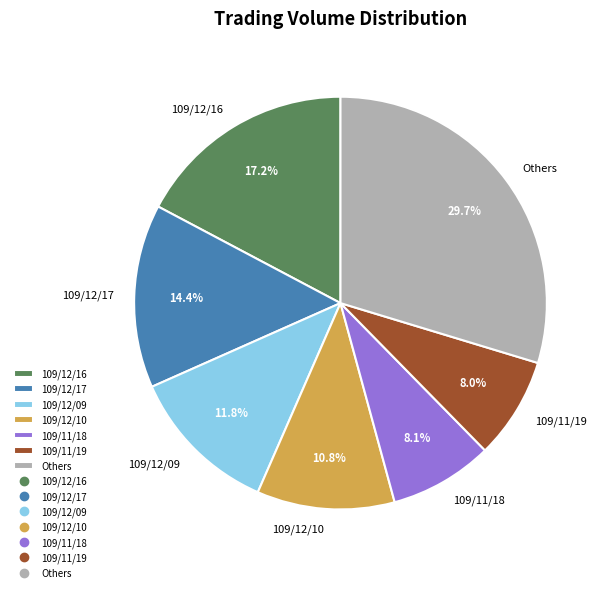

Combined, do 109/11/19 and 109/12/09 account for over 50%?

No